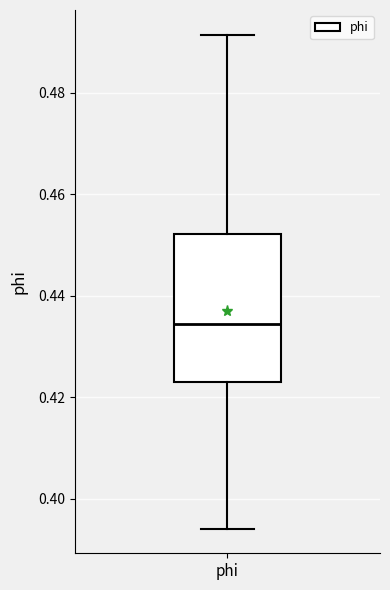

Where does the lower whisker of the box for phi end on the y-axis? The values are not printed on the chart, so give them approximately, as read against the axis.

0.394